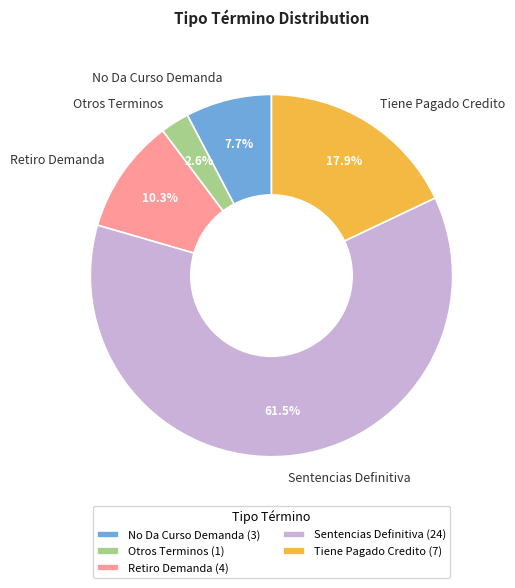

Which slice is the largest?

Sentencias Definitiva